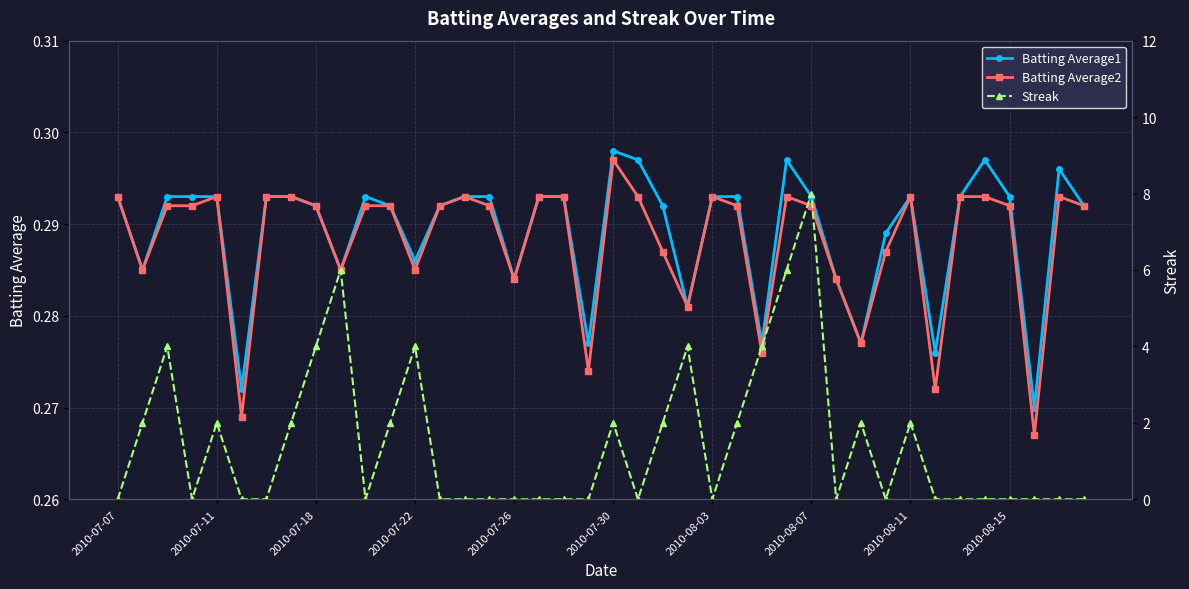

How many Batting Average1 values are between 0 and 1?

40